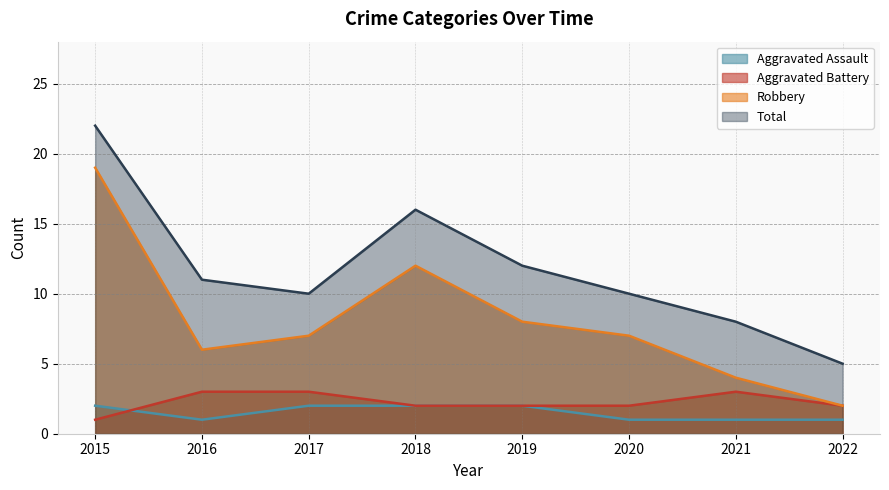

How many data points in Total are above 11?

3